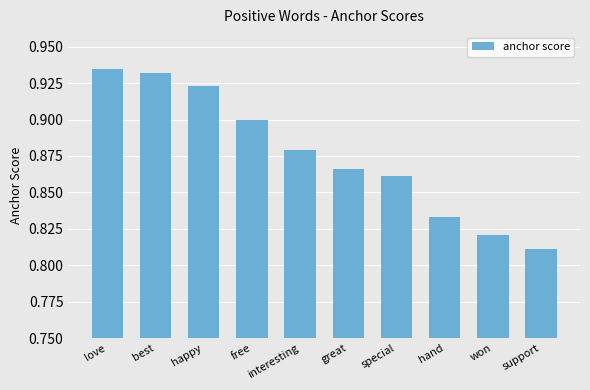

What is the sum of all values?

8.8